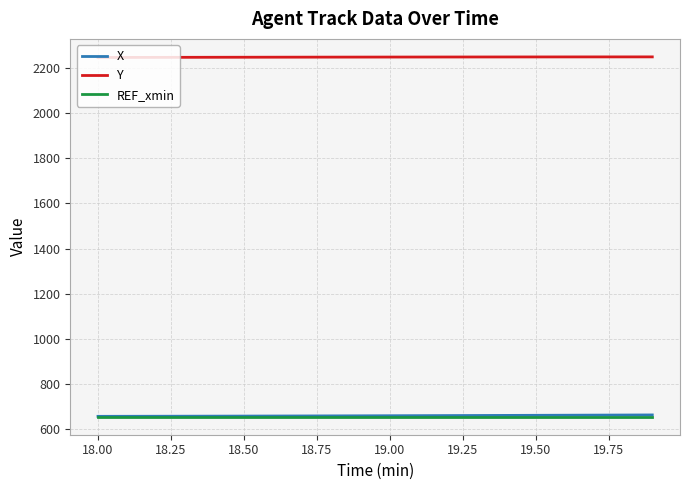

True or false: Y and REF_xmin cross at least once.

False